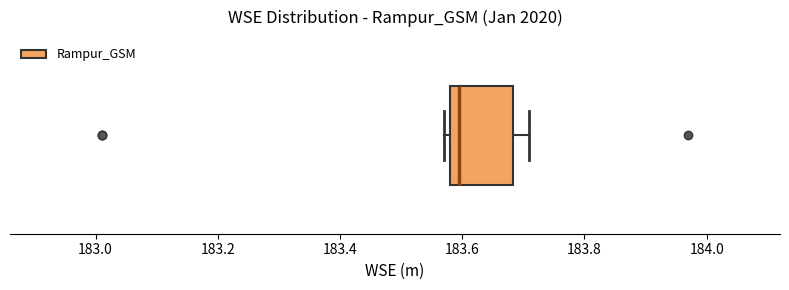

Read this box plot against the x-axis: the position of the median line, the range covered by the box, and the ends of both whiskers. The values are not printed on the chart, so give them approximately, as read against the axis.

median 183.60, box 183.58 to 183.68, whiskers 183.58 (just left of the box's left edge) to 183.72